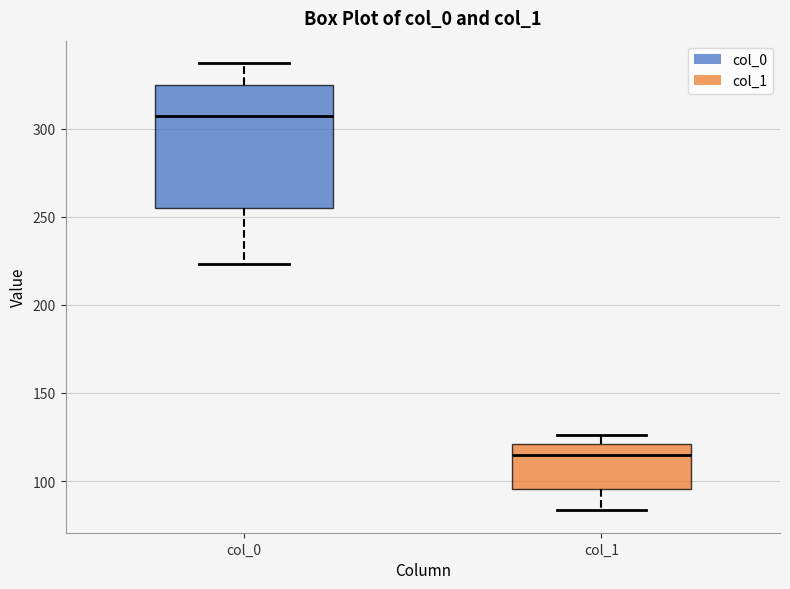

Reading left to right, read every box against the y-axis: the position of its median line, the range the box covers, and the ends of its whiskers. The values are not printed on the chart, so give them approximately, as read against the axis.

col_0: median 305, box 255 to 325, whiskers 225 to 335
col_1: median 115, box 95 to 120, whiskers 85 to 125